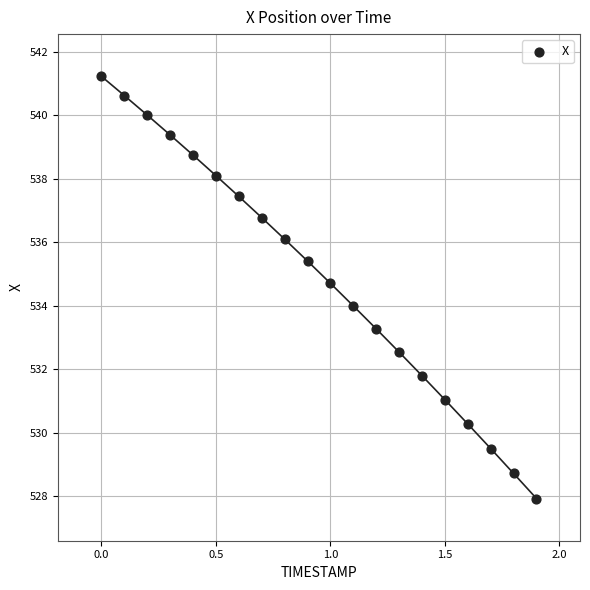

What is the range of X values (max minus min)?

1.9